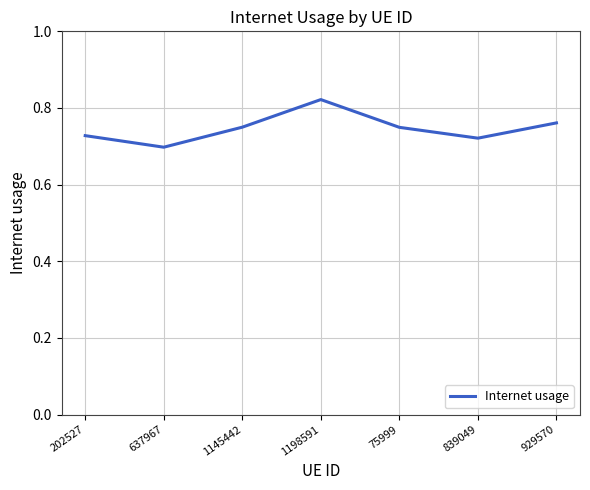

Which has a higher value, 1198591 or 1145442?

1198591